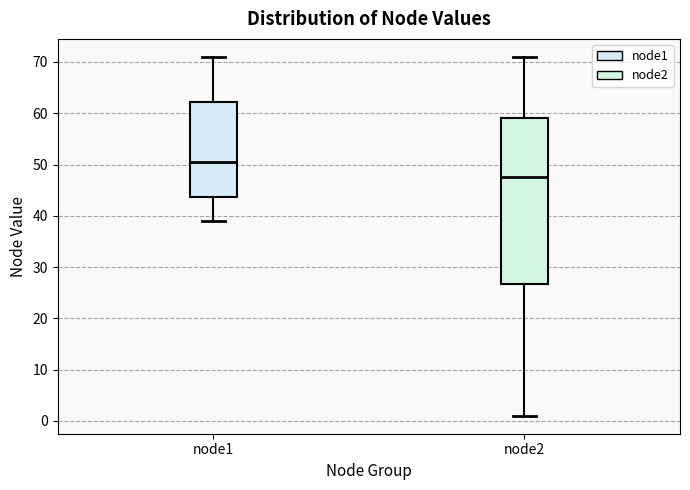

Which box has the highest median line?

node1